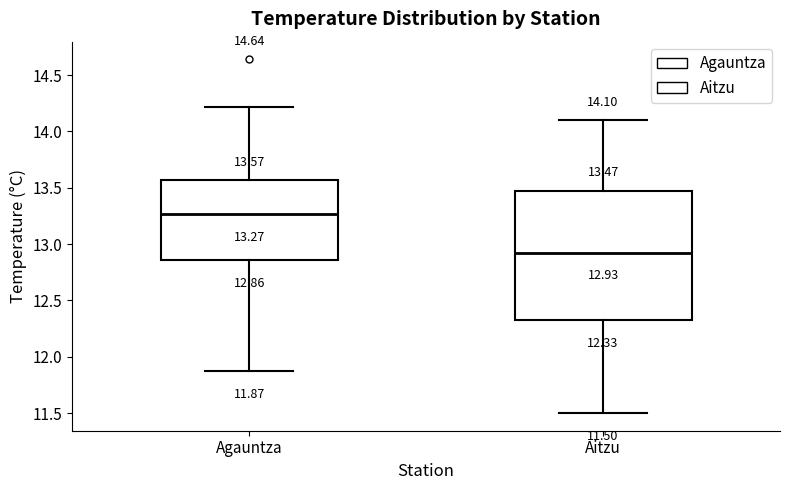

Comparing the boxes themselves (not the whiskers), which one is the tallest?

Aitzu